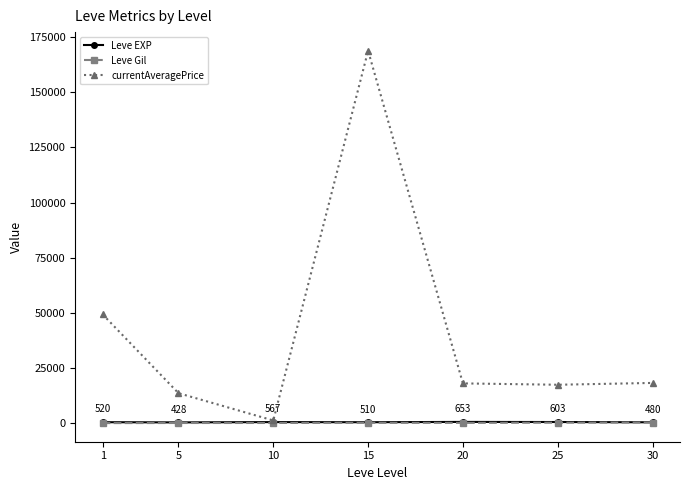

Which series has the largest range (max minus min)?

currentAveragePrice